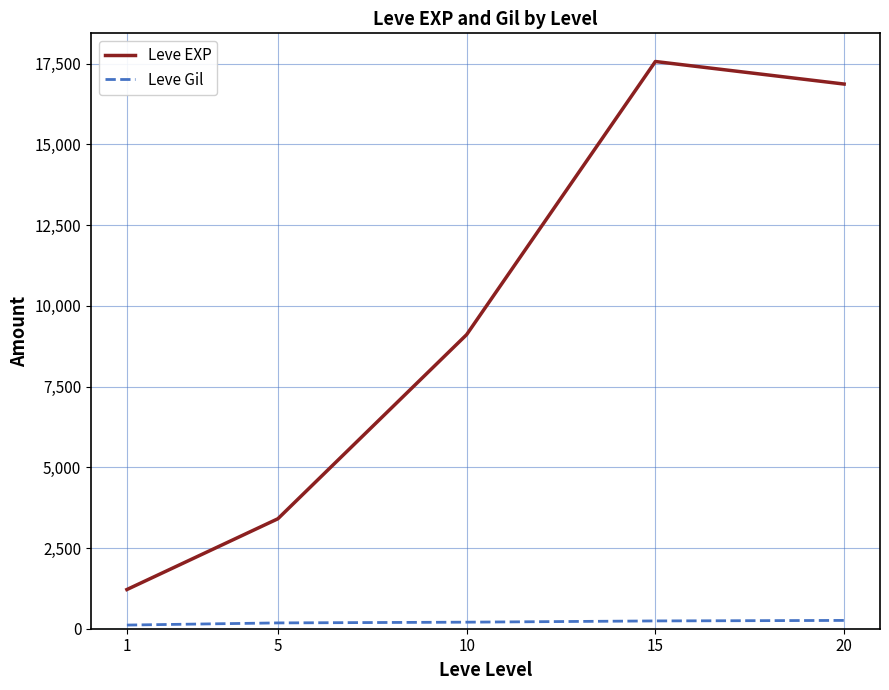

What are all the series names shown in the legend?

Leve EXP, Leve Gil